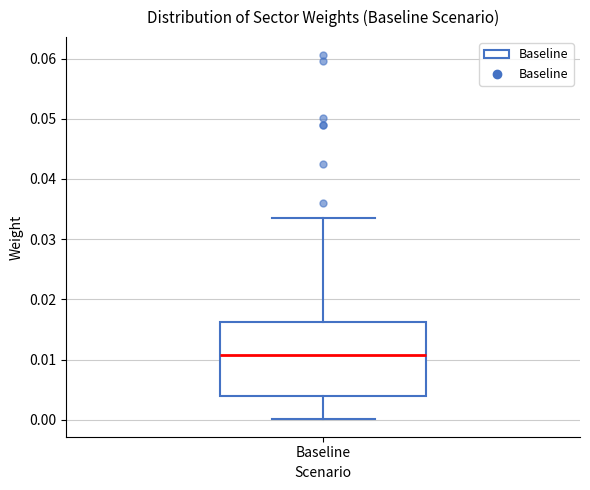

Transcribe this box plot: give where the median line is, the range the box spans, and where the two whiskers end, as read against the y-axis. The values are not printed on the chart, so give them approximately, as read against the axis.

median 0.011, box 0.004 to 0.016, whiskers 0.000 to 0.034